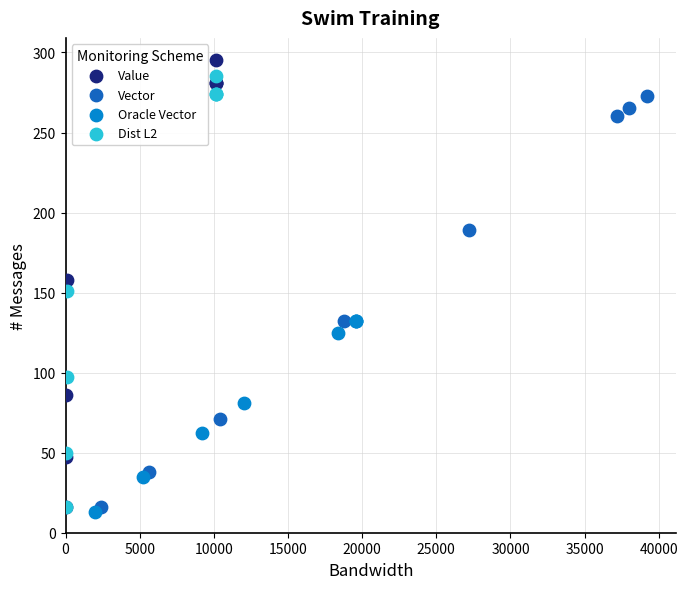

What are all the series names shown in the legend?

Value, Vector, Oracle Vector, Dist L2